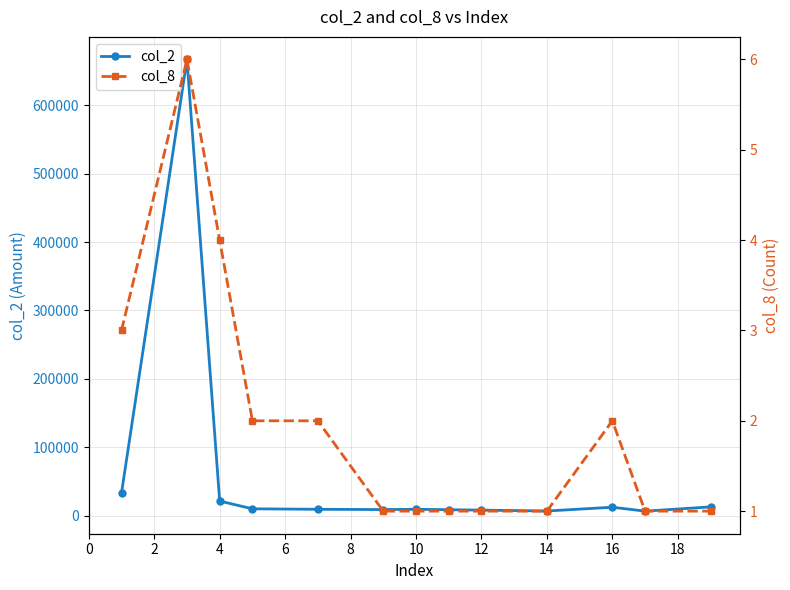

Reading left to right, extract all data points from this chart.

col_2: 33200	666820	21450	10100	9400	9000	9400	8800	8200	6900	12400	6700	12900
col_8: 3	6	4	2	2	1	1	1	1	1	2	1	1